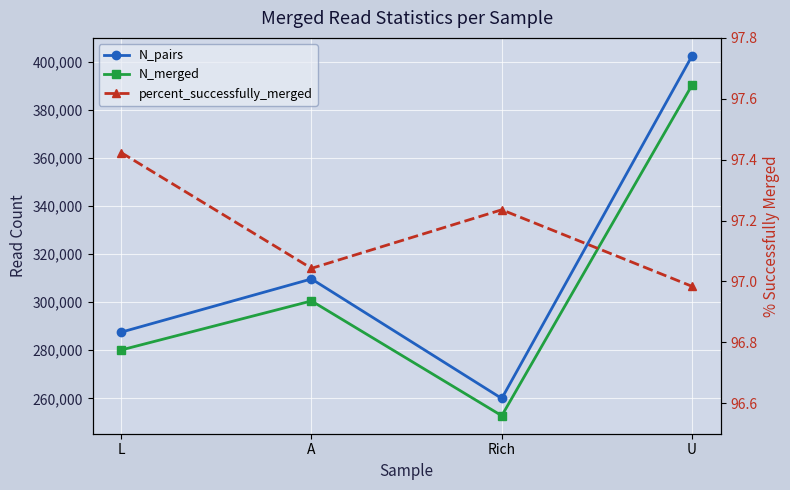

What is the sum of the percent_successfully_merged values at A and Rich?

194.3